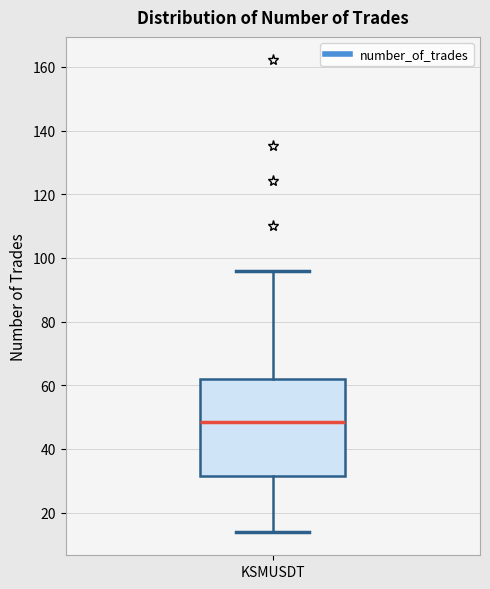

Transcribe this box plot: give where the median line is, the range the box spans, and where the two whiskers end, as read against the y-axis. The values are not printed on the chart, so give them approximately, as read against the axis.

median 48, box 32 to 62, whiskers 14 to 96